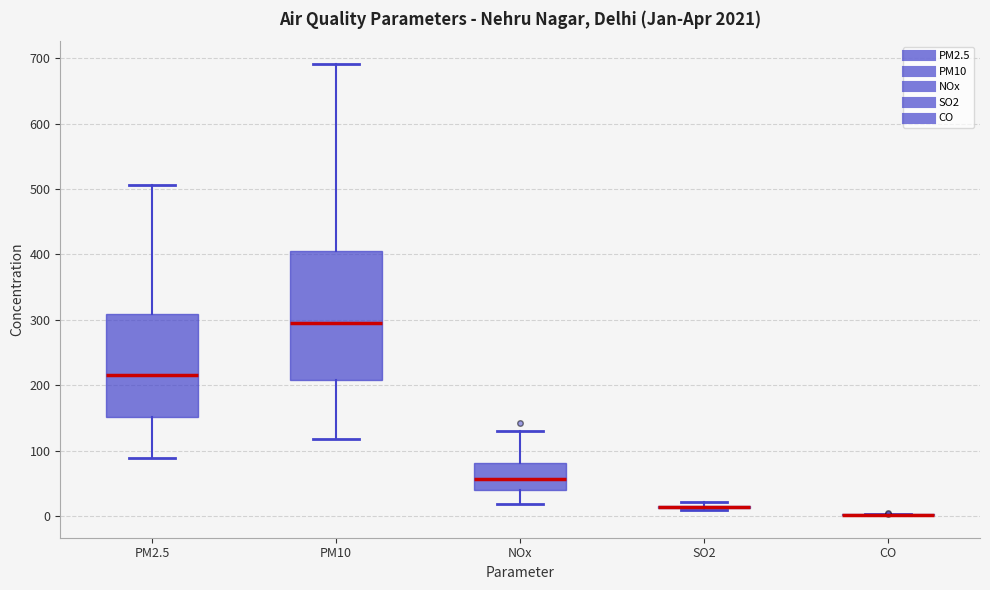

Reading left to right, transcribe this box plot: for each box, give where its median line is, the range the box spans, and where its two whiskers end, as read against the y-axis. The values are not printed on the chart, so give them approximately, as read against the axis.

PM2.5: median 220, box 150 to 310, whiskers 90 to 510
PM10: median 300, box 210 to 410, whiskers 120 to 690
NOx: median 60, box 40 to 80, whiskers 20 to 130
SO2: box collapsed to a line at 10, whiskers 10 to 20
CO: box collapsed to a line at 0, whiskers 0 to 0